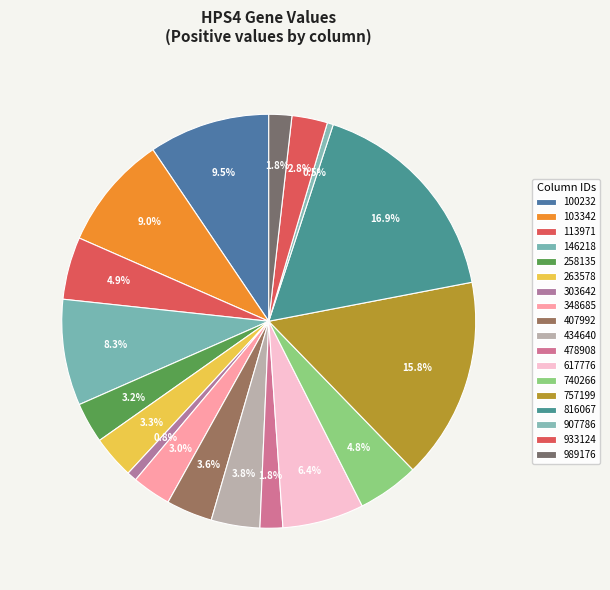

How many segments does this pie chart have?

18